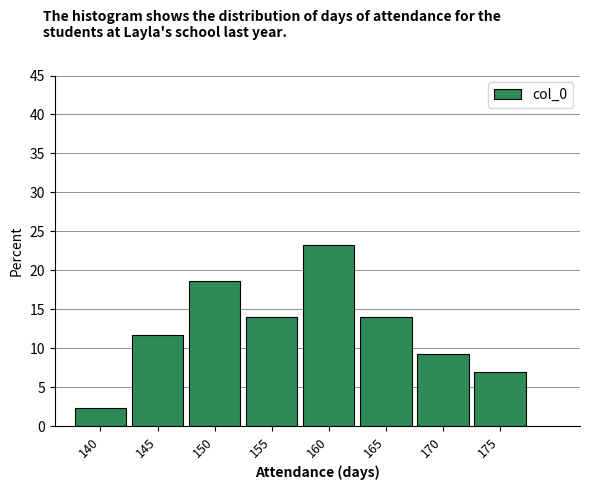

Reading left to right, what are all the values shown in this chart?

140=2.3	145=11.6	150=18.6	155=14.0	160=23.3	165=14.0	170=9.3	175=7.0